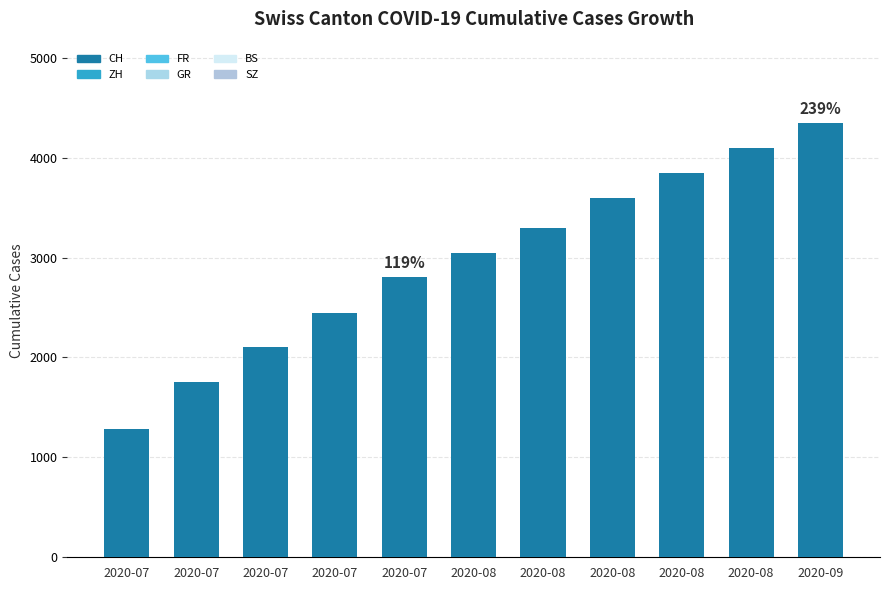

What is the difference between the values at 2020-09 and 2020-07?

1900